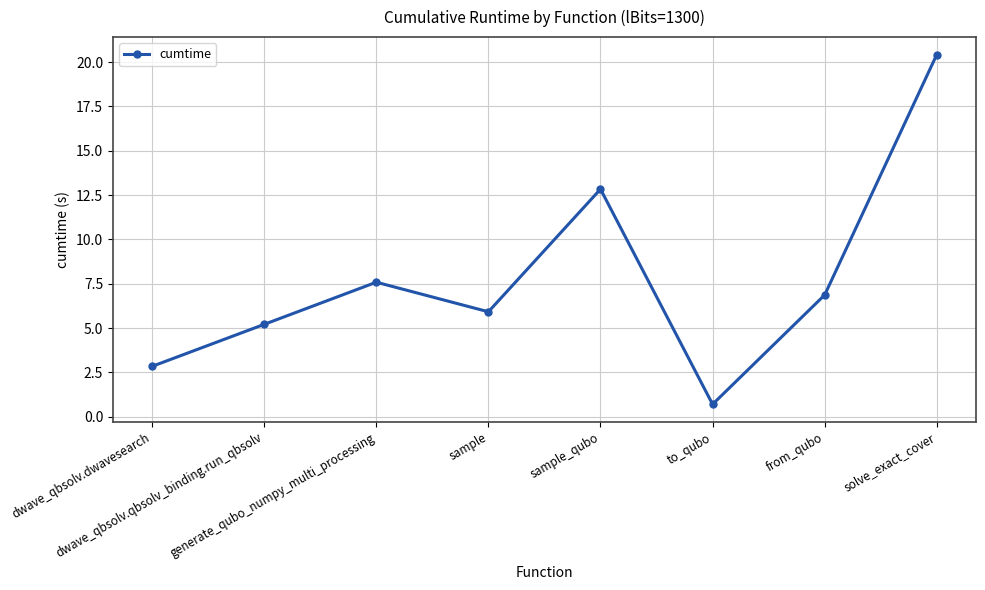

Rank the categories by value from lowest to highest.

to_qubo, dwave_qbsolv.dwavesearch, dwave_qbsolv.qbsolv_binding.run_qbsolv, sample, from_qubo, generate_qubo_numpy_multi_processing, sample_qubo, solve_exact_cover